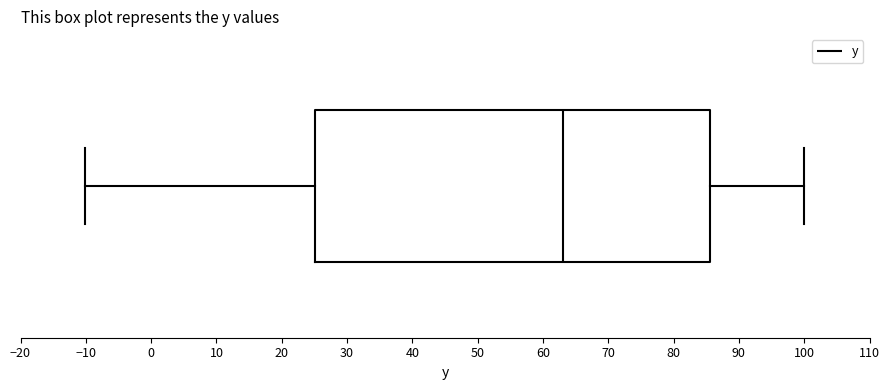

Read this box plot against the x-axis: the position of the median line, the range covered by the box, and the ends of both whiskers. The values are not printed on the chart, so give them approximately, as read against the axis.

median 63, box 25 to 86, whiskers -10 to 100